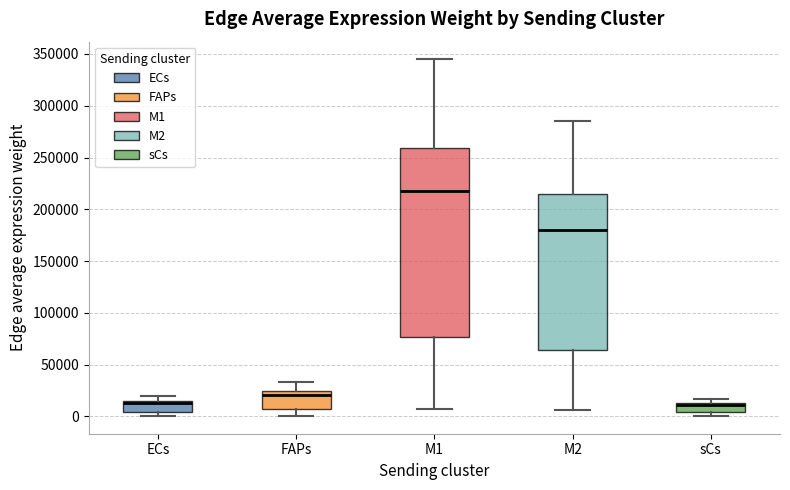

Comparing the boxes themselves (not the whiskers), which one is the tallest?

M1